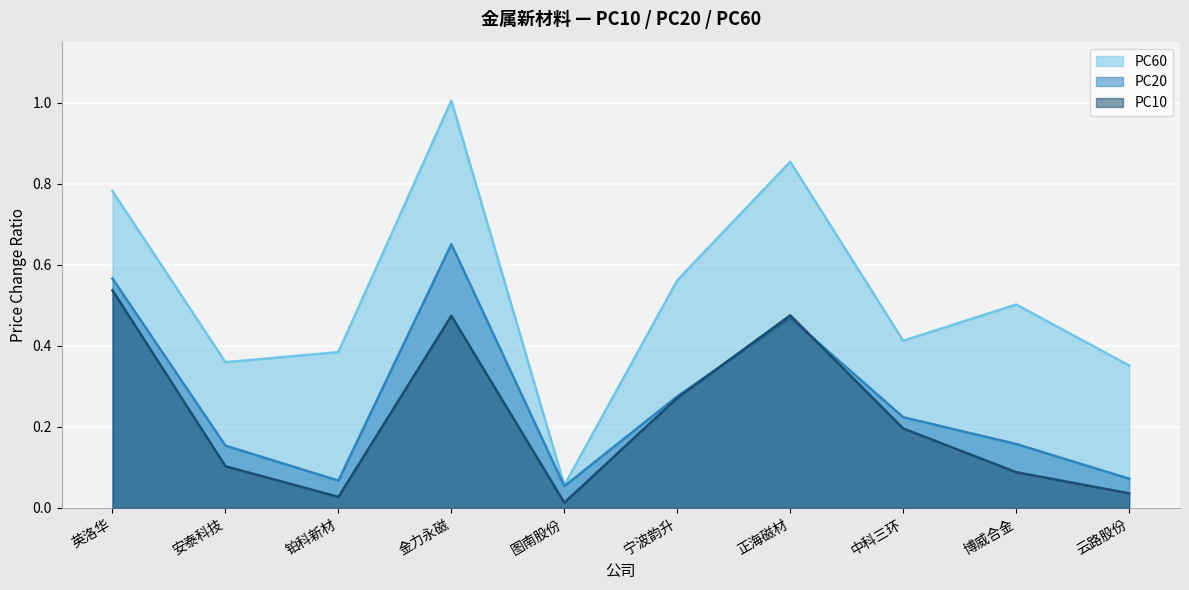

What is the difference between the highest and lowest values at 铂科新材?

0.4